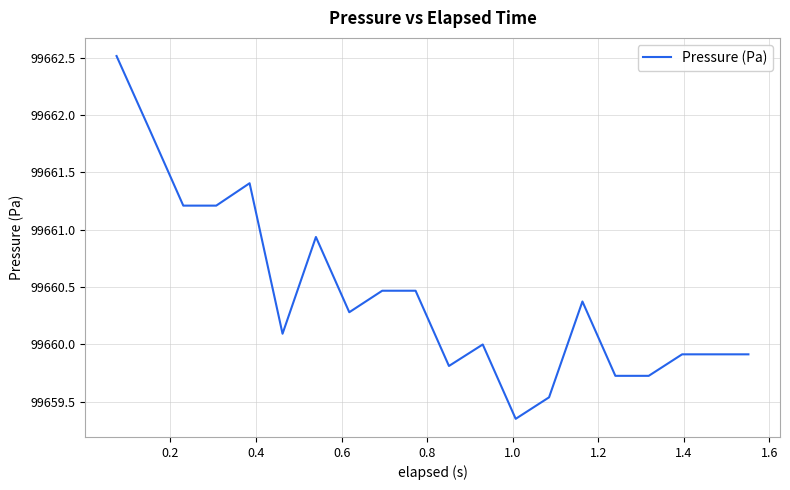

What is the maximum value shown in the chart?

99662.5